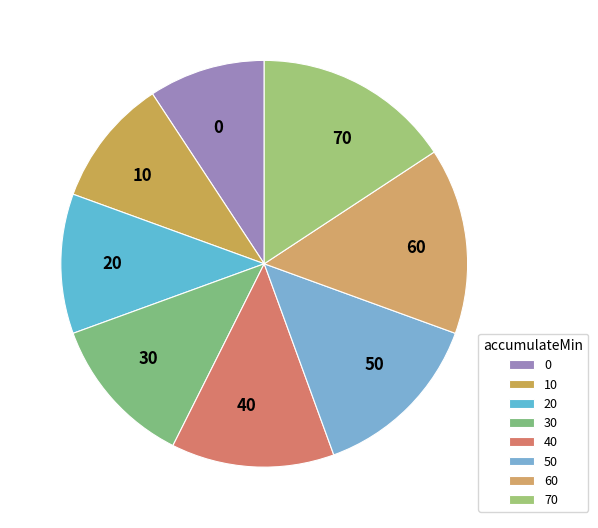

True or false: 60 accounts for 8% of the total.

False